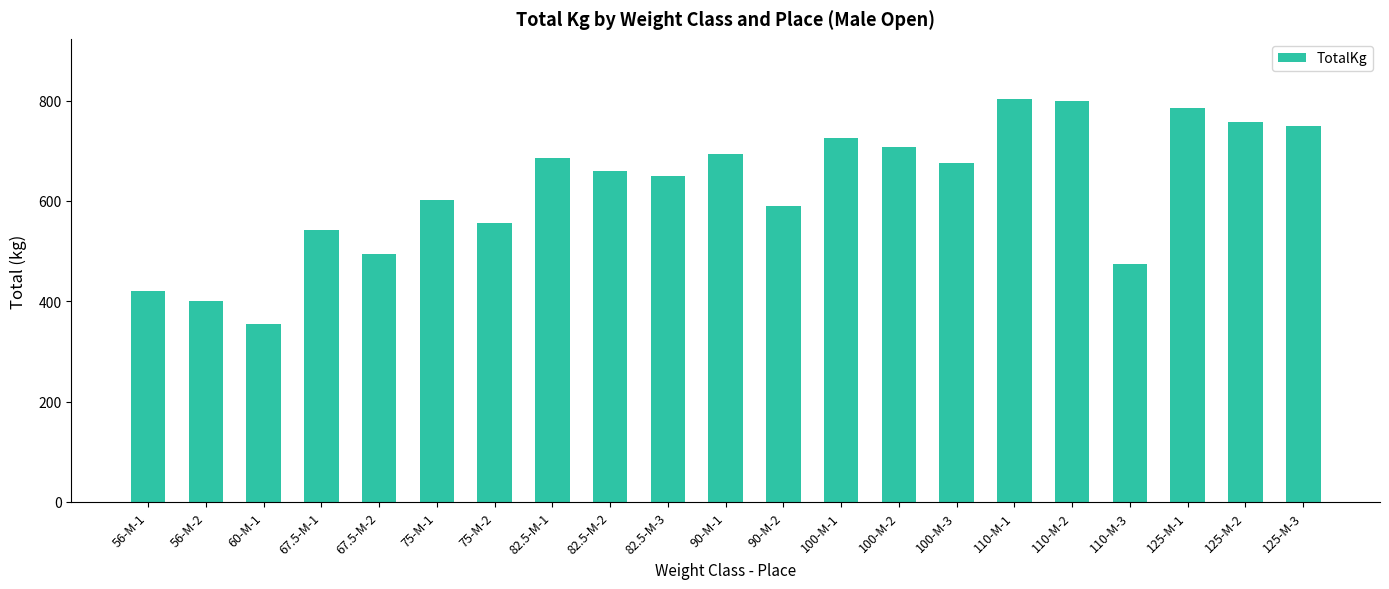

What is the difference between the maximum and minimum values?

447.5